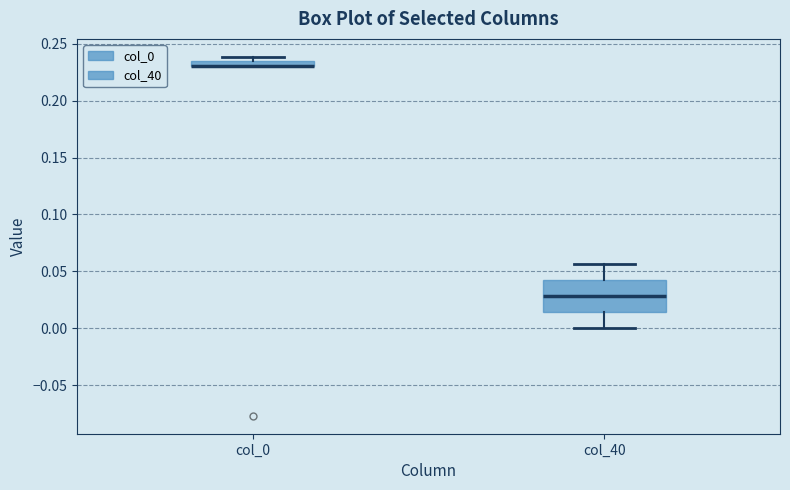

Which box is the tallest, from its lower edge to its upper edge?

col_40